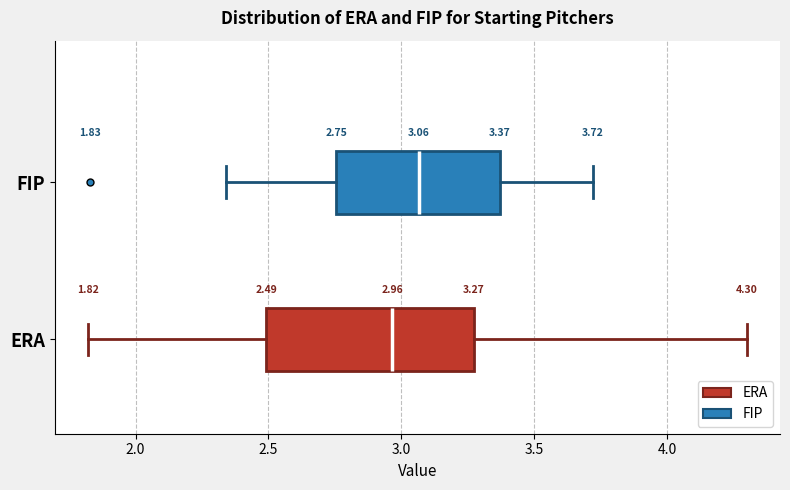

Which box is the widest, from its left edge to its right edge?

ERA